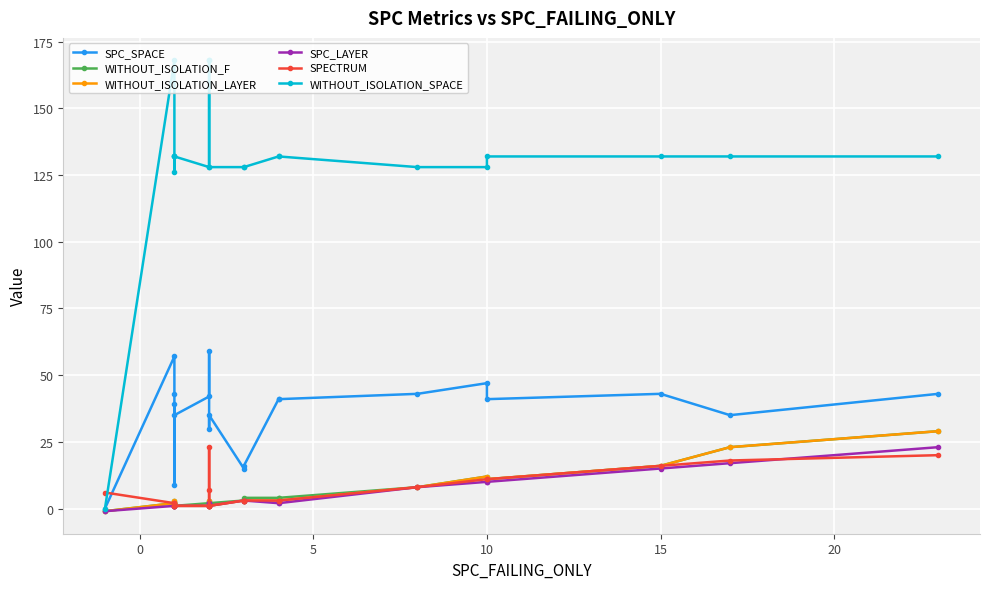

What is the value of the WITHOUT_ISOLATION_LAYER point at the 9th from the left?

3